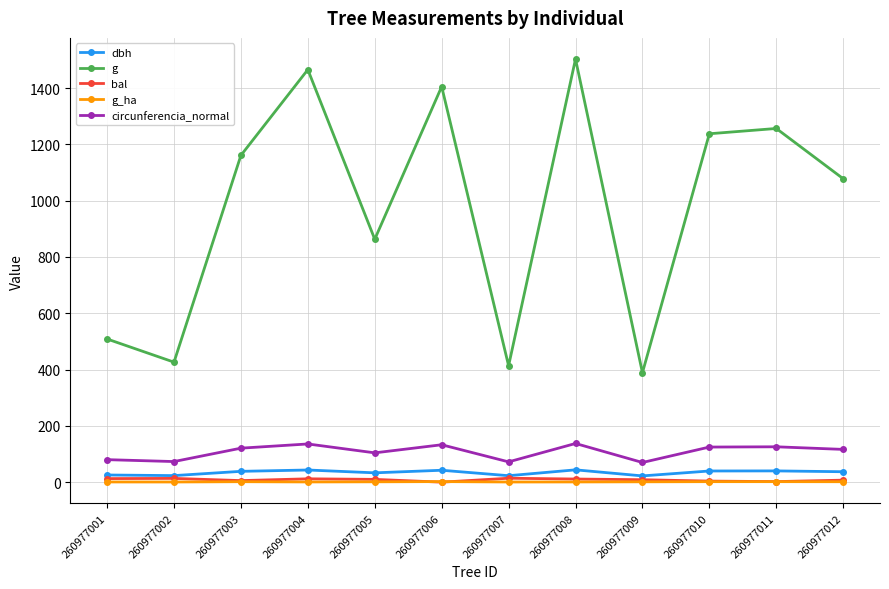

Where does the circunferencia_normal series first go above 120?

260977003